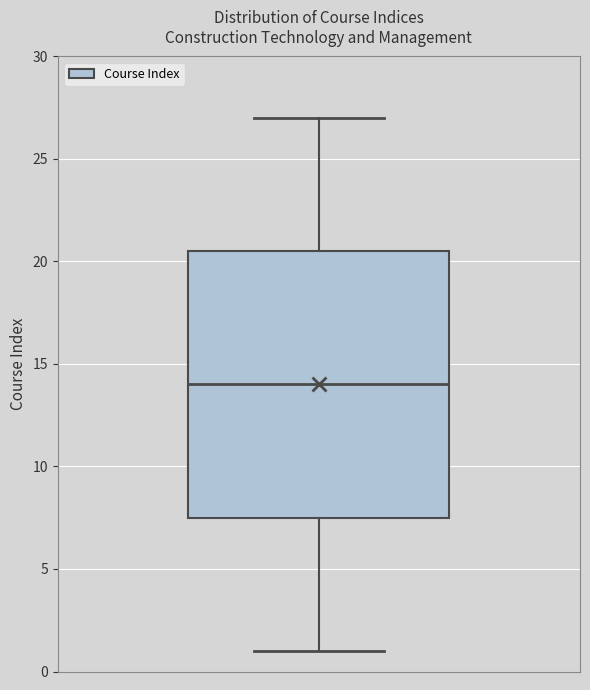

Where does the median line of the box sit on the y-axis? The values are not printed on the chart, so give them approximately, as read against the axis.

14.0